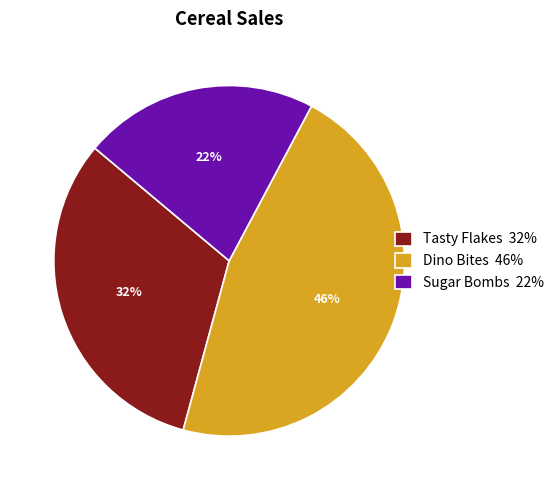

Which slice is the largest?

Dino Bites